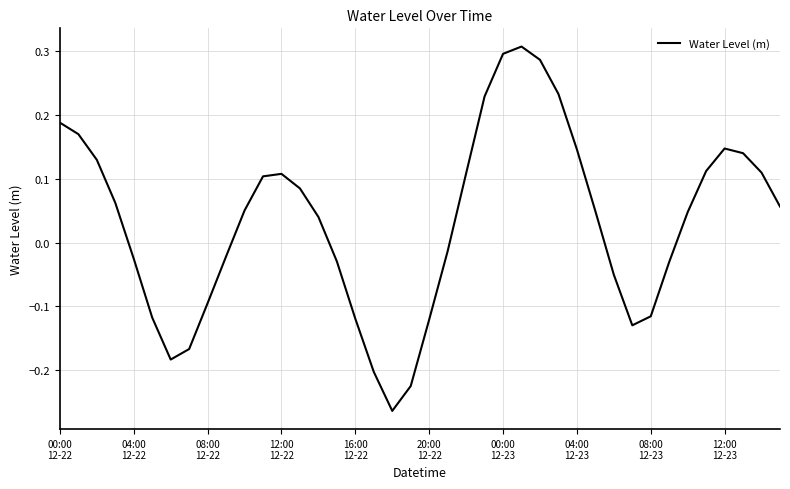

What is the difference between the maximum and minimum values?

0.6